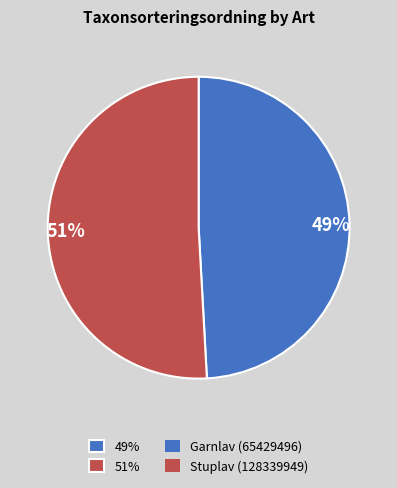

Approximately how many times larger is the value at 51% compared to 49%?

1.0